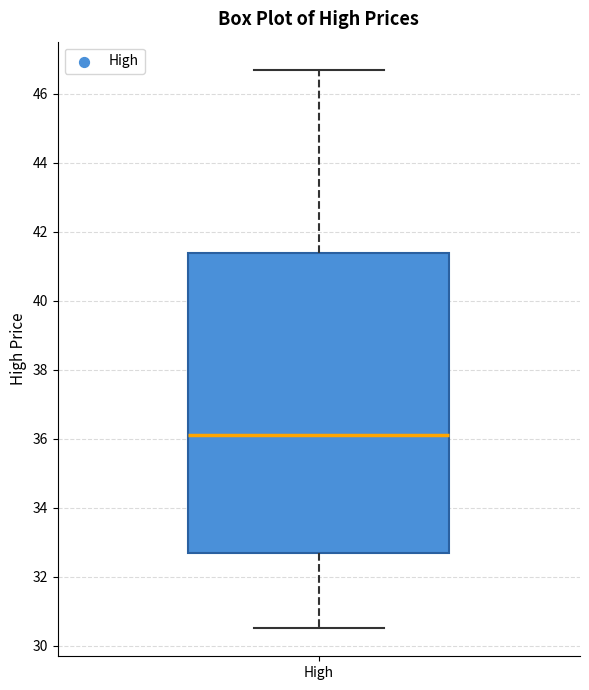

Transcribe this box plot: give where the median line is, the range the box spans, and where the two whiskers end, as read against the y-axis. The values are not printed on the chart, so give them approximately, as read against the axis.

median 36.2, box 32.6 to 41.4, whiskers 30.6 to 46.8